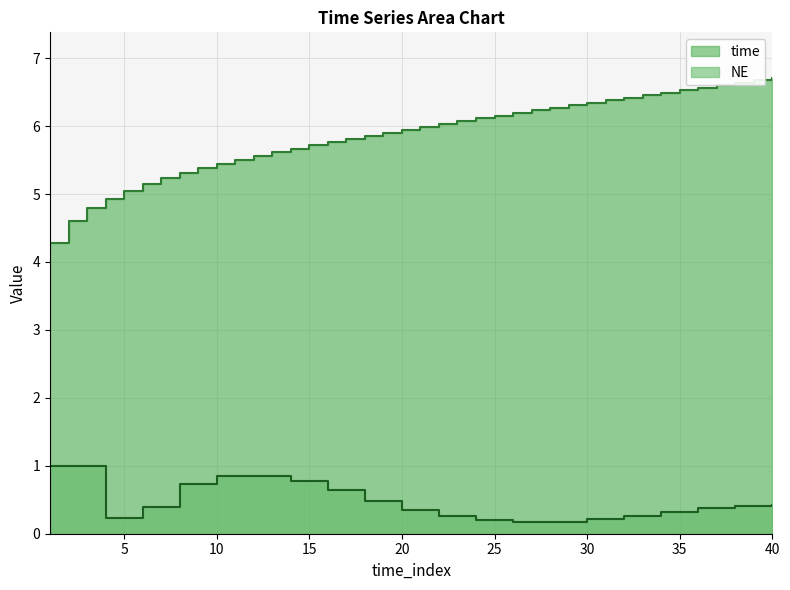

True or false: time has a value of 6.0 at 22.

True